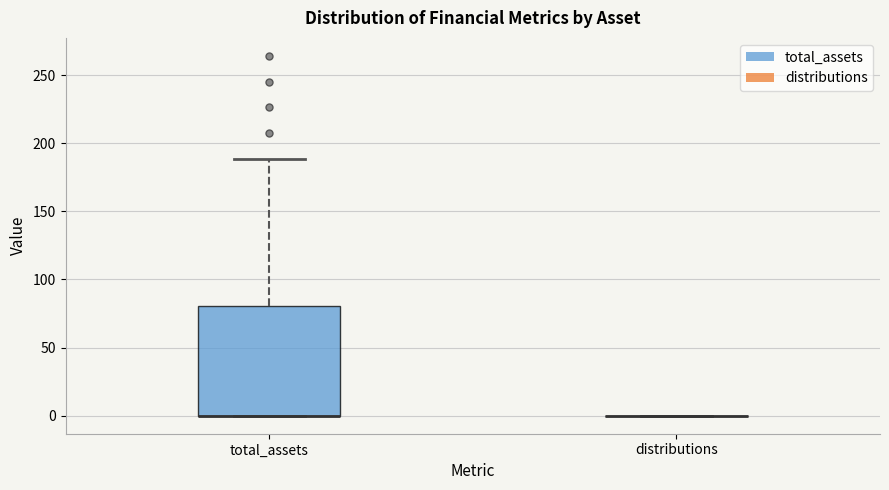

Reading left to right, read every box against the y-axis: the position of its median line, the range the box covers, and the ends of its whiskers. The values are not printed on the chart, so give them approximately, as read against the axis.

total_assets: median 0 (drawn on the box's lower edge), box 0 to 80, whiskers 0 to 190
distributions: box collapsed to a line at 0, whiskers 0 to 0